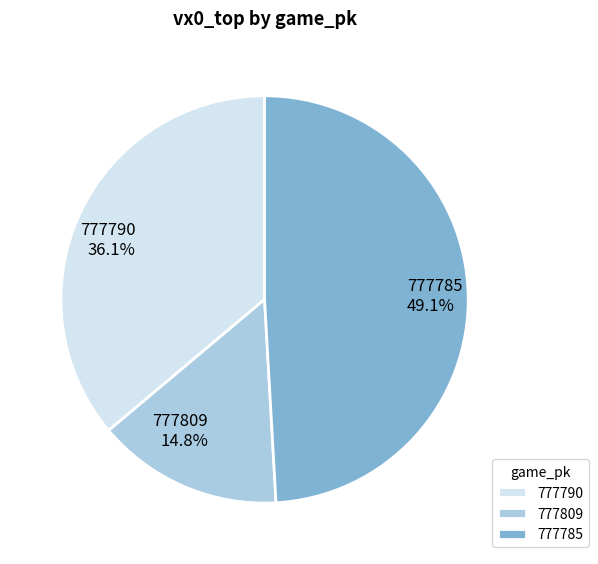

To the nearest percent, what percentage of the pie is 777809?

15%